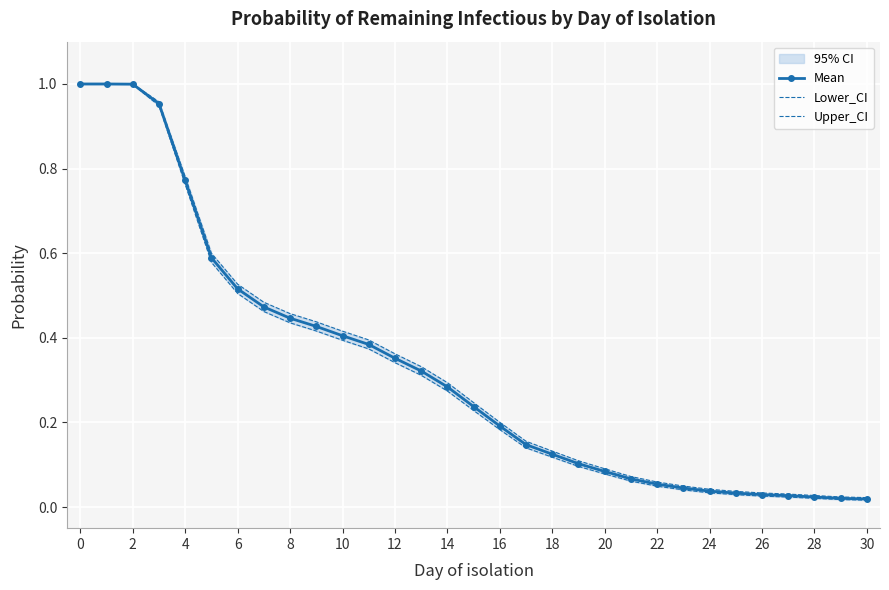

Reading left to right, list all the values displayed in this chart.

Mean: 1.0	1.0	1.0	1.0	0.8	0.6	0.5	0.5	0.4	0.4	0.4	0.4	0.4	0.3	0.3	0.2	0.2	0.1	0.1	0.1	0.1	0.1	0.1	0.0	0.0	0.0	0.0	0.0	0.0	0.0	0.0
Lower_CI: 1.0	1.0	1.0	0.9	0.8	0.6	0.5	0.5	0.4	0.4	0.4	0.4	0.3	0.3	0.3	0.2	0.2	0.1	0.1	0.1	0.1	0.1	0.0	0.0	0.0	0.0	0.0	0.0	0.0	0.0	0.0
Upper_CI: 1.0	1.0	1.0	1.0	0.8	0.6	0.5	0.5	0.5	0.4	0.4	0.4	0.4	0.3	0.3	0.2	0.2	0.2	0.1	0.1	0.1	0.1	0.1	0.0	0.0	0.0	0.0	0.0	0.0	0.0	0.0